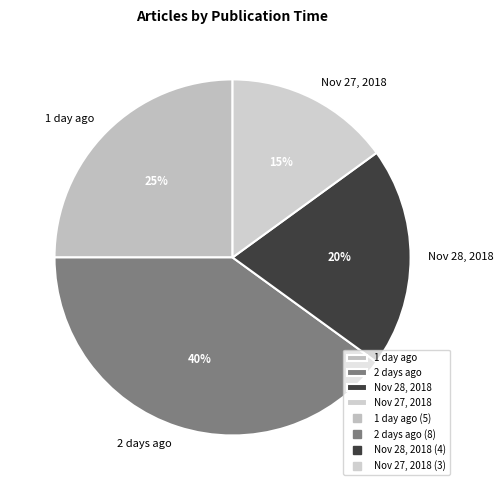

Rank the categories by value from highest to lowest.

2 days ago, 1 day ago, Nov 28, 2018, Nov 27, 2018